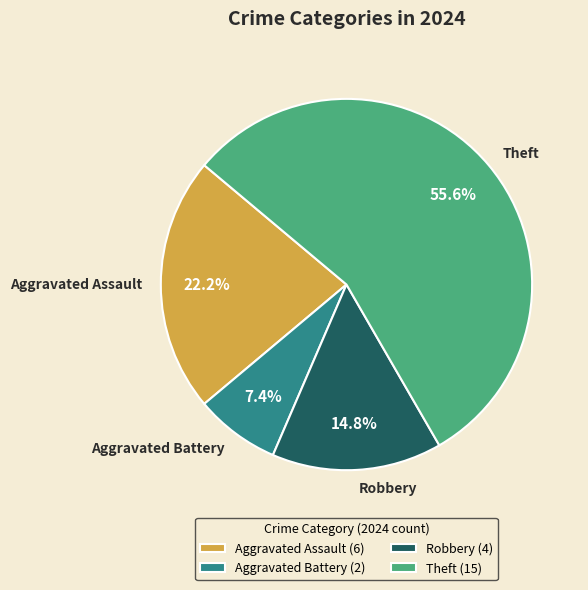

Approximately how many times larger is the value at Aggravated Battery compared to Aggravated Assault?

0.3